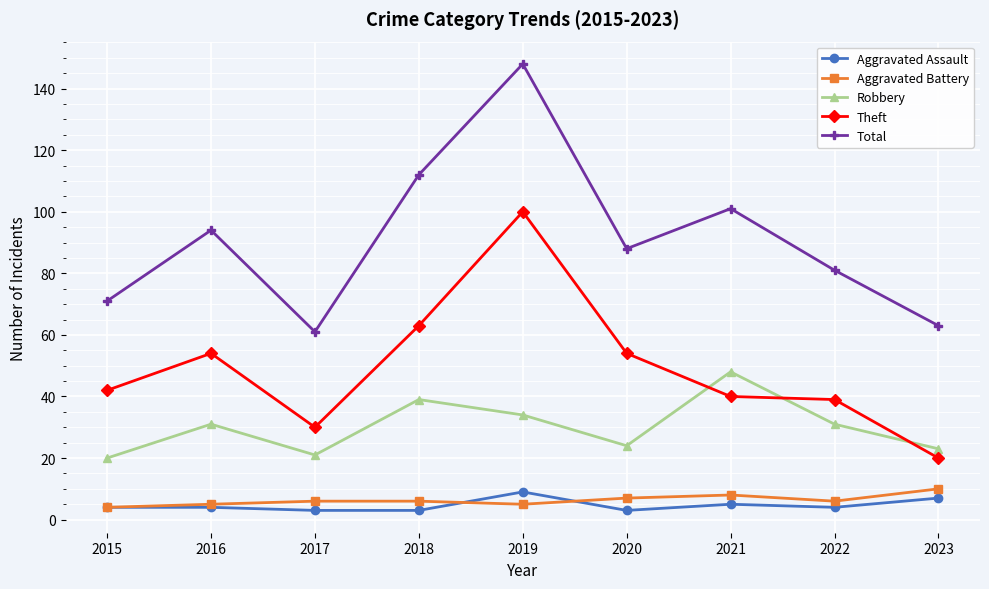

How many categories are shown in the chart?

9